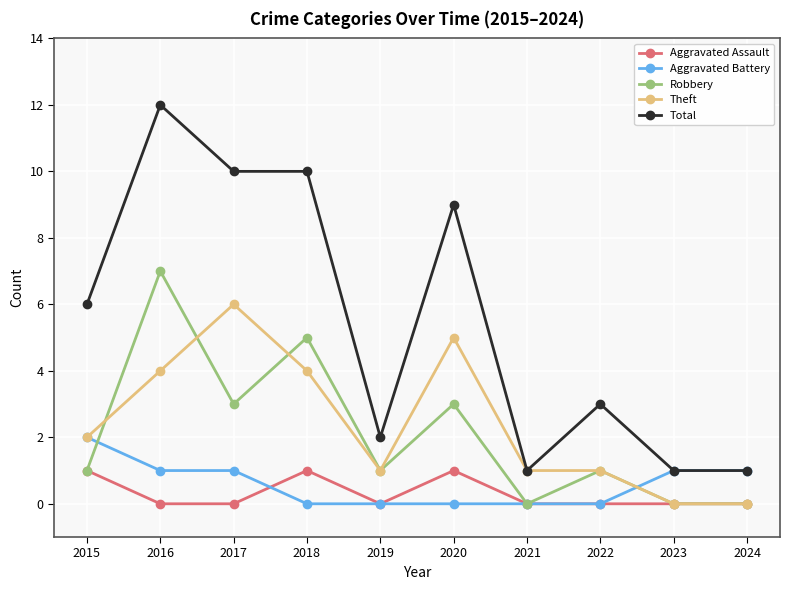

At which category does the chart reach its peak across all series?

2016